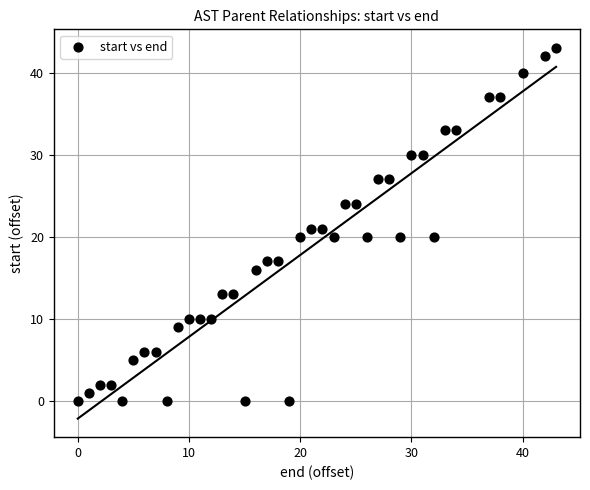

What is the range of Y values (max minus min)?

43